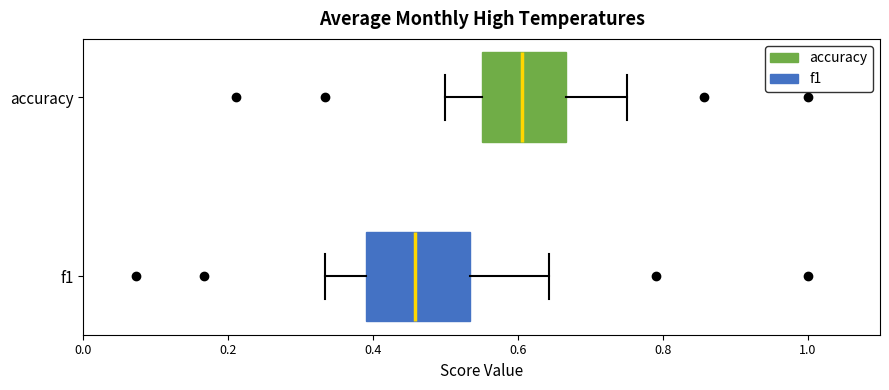

Reading bottom to top, transcribe this box plot: for each box, give where its median line is, the range the box spans, and where its two whiskers end, as read against the x-axis. The values are not printed on the chart, so give them approximately, as read against the axis.

f1: median 0.46, box 0.40 to 0.54, whiskers 0.34 to 0.64
accuracy: median 0.60, box 0.56 to 0.66, whiskers 0.50 to 0.76